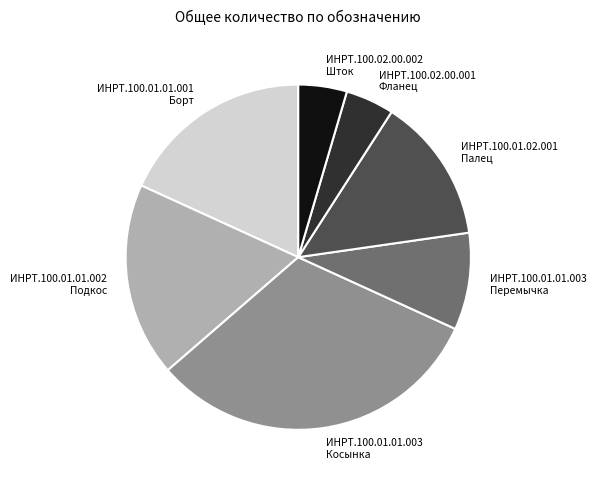

Which category has the biggest portion of the pie?

ИНРТ.100.01.01.003 Косынка